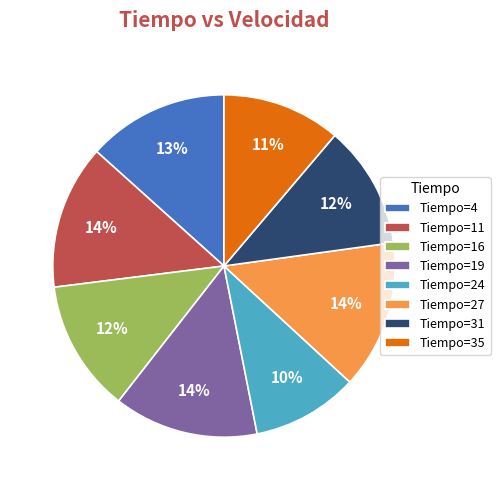

What is the smallest slice in the pie chart?

Tiempo=24